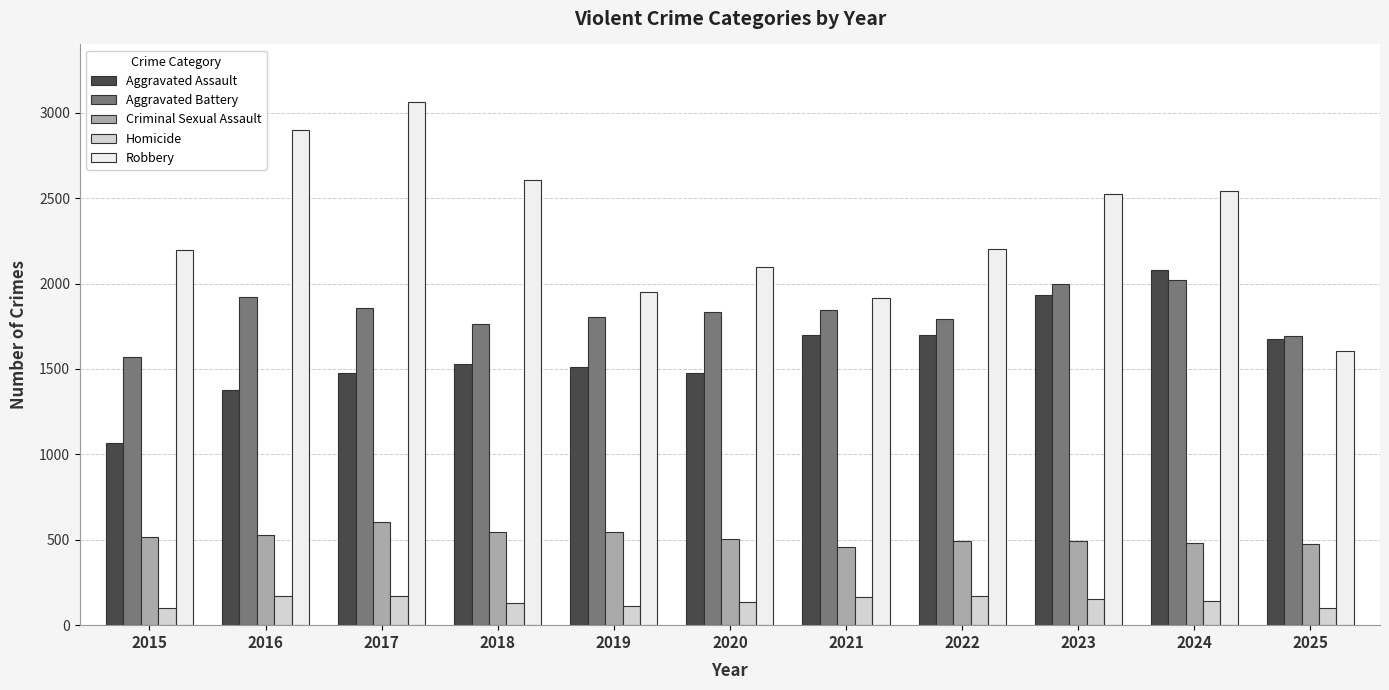

At 2019, list the series in order from smallest to largest.

Homicide, Criminal Sexual Assault, Aggravated Assault, Aggravated Battery, Robbery